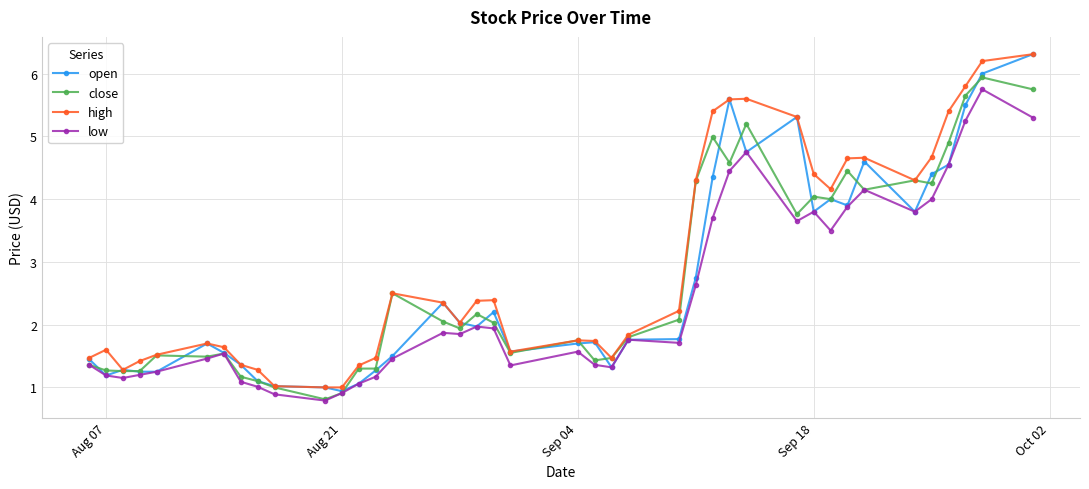

Which series has the widest spread of values?

open